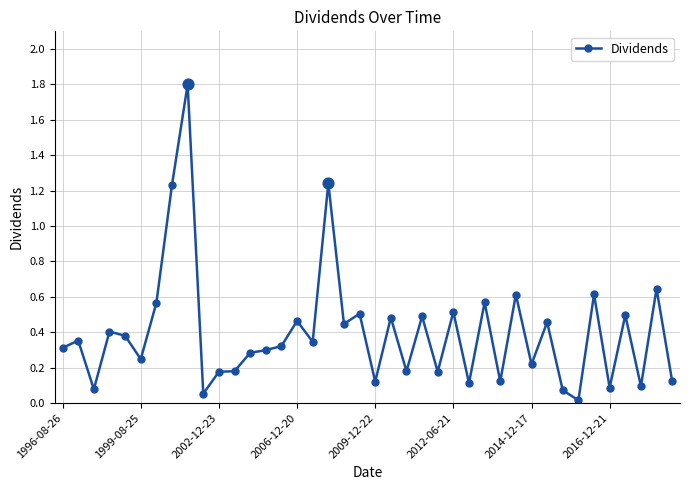

True or false: there are more than 1 points higher than both neighbors.

True